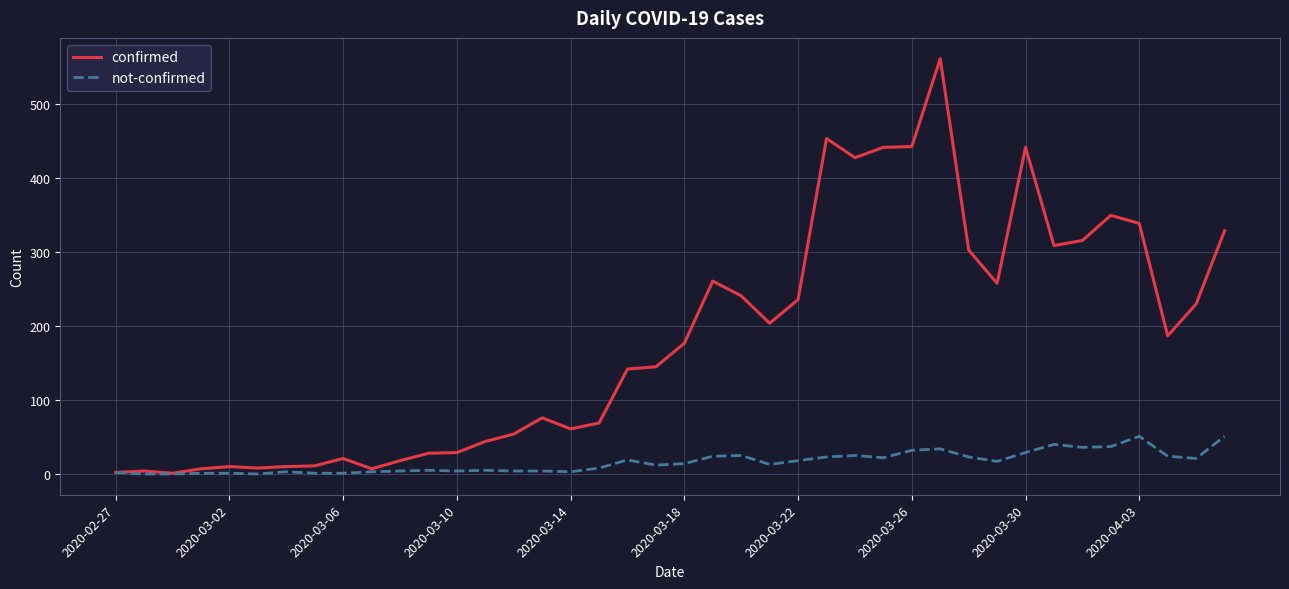

Is this an area chart (filled region under the line)?

No